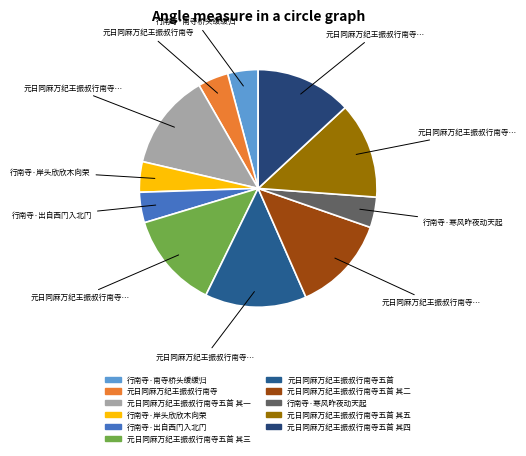

Count the number of slices in the pie.

11